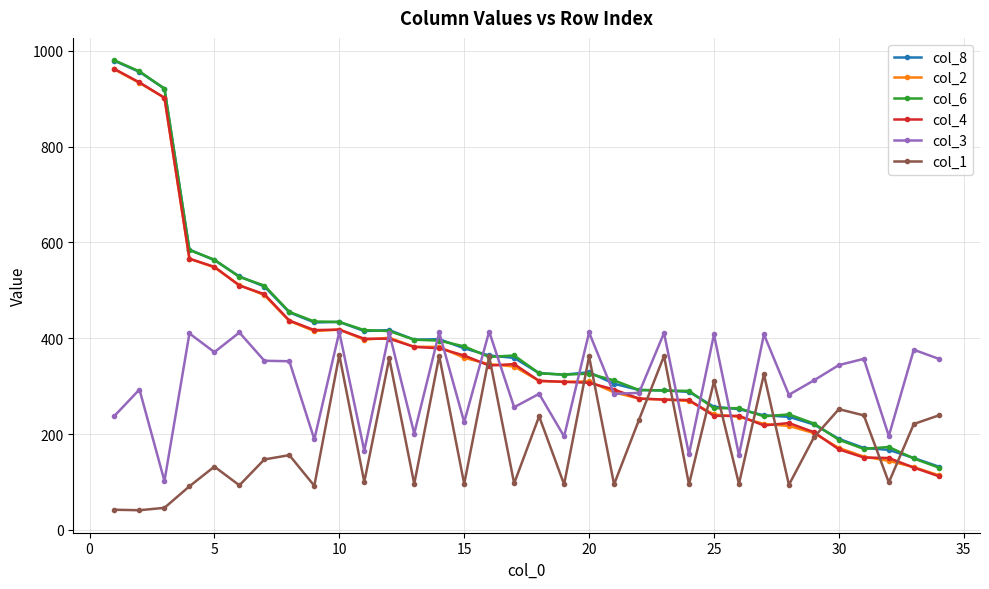

What is the value of the col_2 point at the 24th from the left?

269